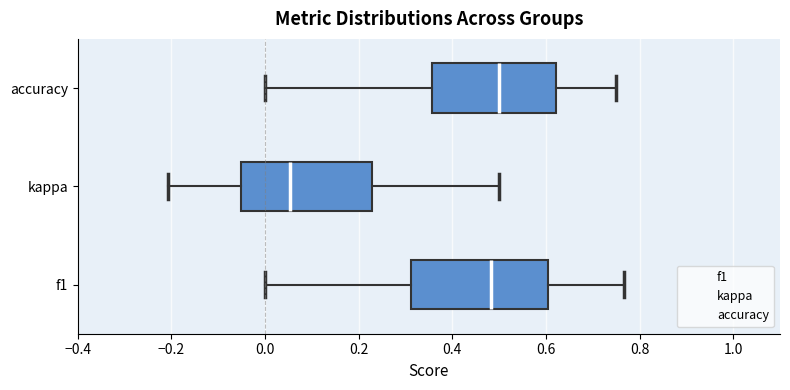

Reading bottom to top, transcribe this box plot: for each box, give where its median line is, the range the box spans, and where its two whiskers end, as read against the x-axis. The values are not printed on the chart, so give them approximately, as read against the axis.

f1: median 0.48, box 0.32 to 0.60, whiskers 0.00 to 0.76
kappa: median 0.06, box -0.06 to 0.22, whiskers -0.20 to 0.50
accuracy: median 0.50, box 0.36 to 0.62, whiskers 0.00 to 0.76